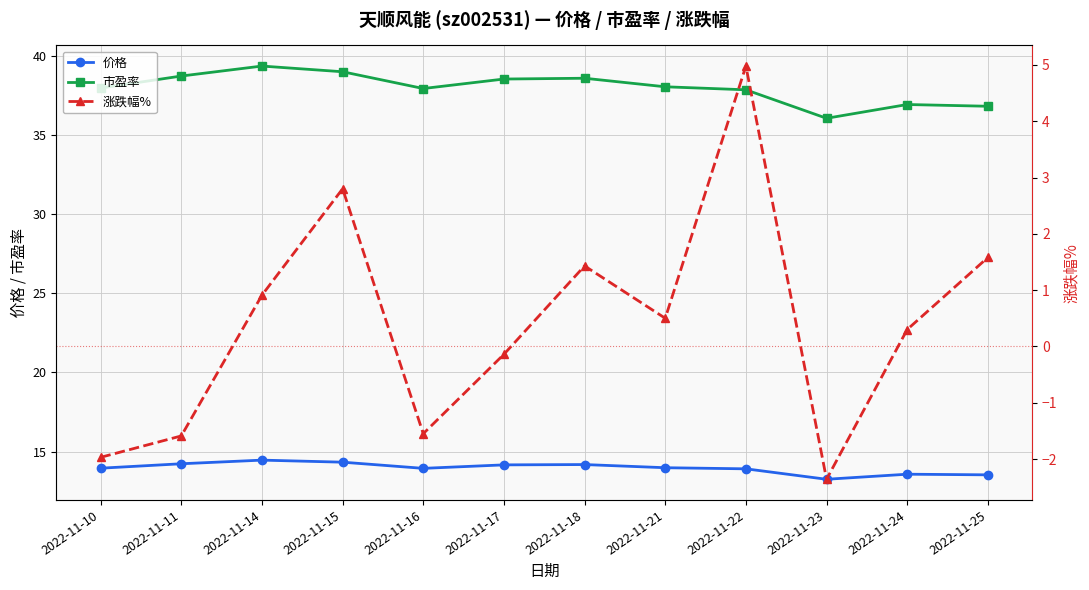

What is the value of the 价格 point at the 9th from the left?

13.9